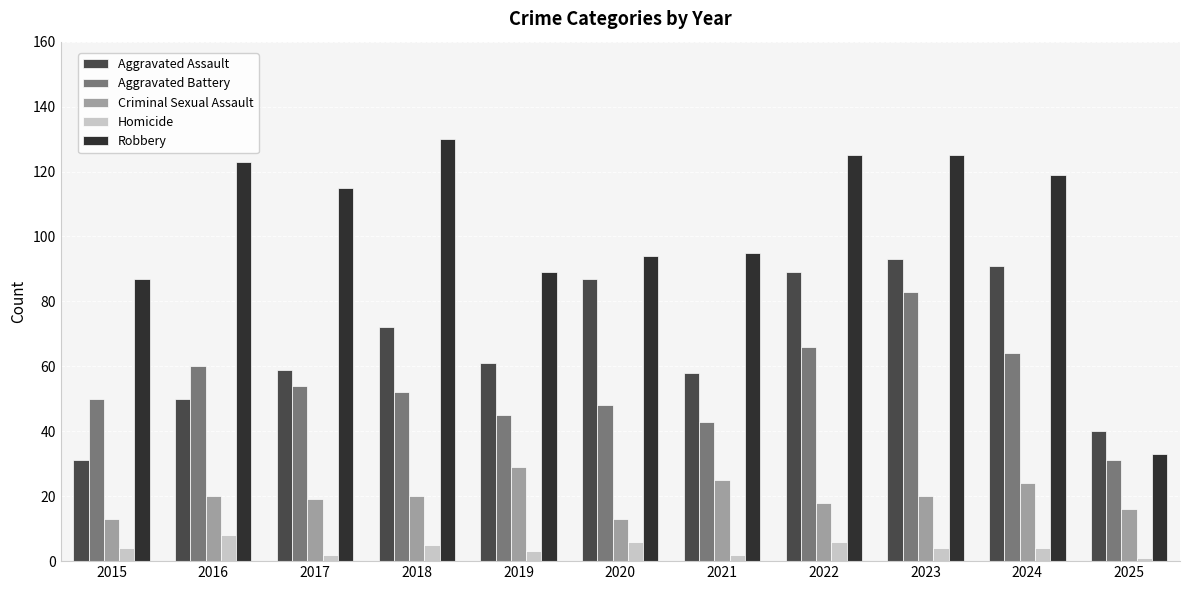

List the series in order of their peak value, lowest first.

Homicide, Criminal Sexual Assault, Aggravated Battery, Aggravated Assault, Robbery